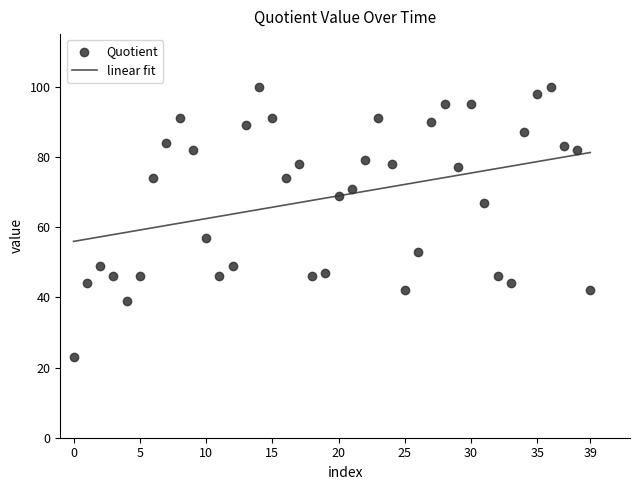

What Y value in the scatter plot is closest to 61?

57